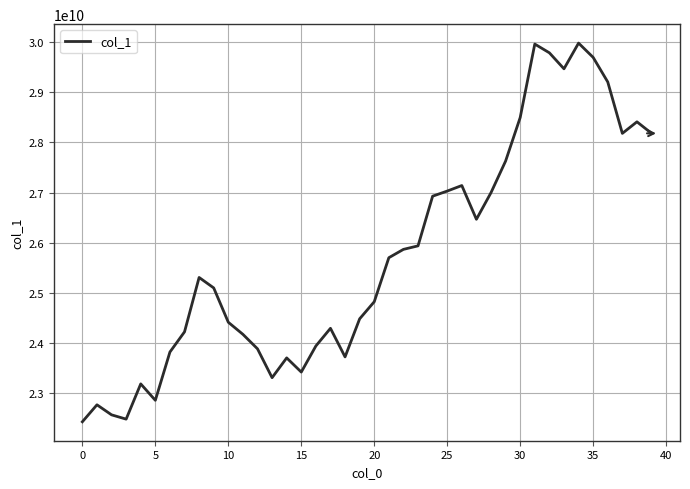

What is the greatest value displayed?

29985317160.9